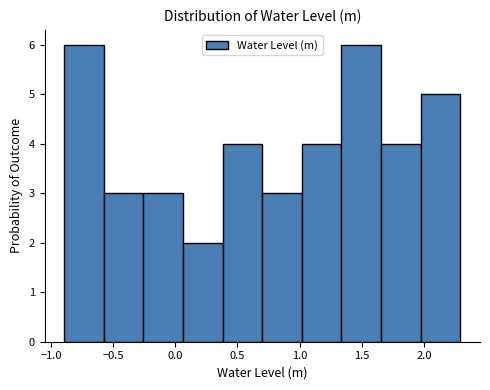

Reading left to right, list every bar in this chart as the range it spans on the x-axis followed by its height. Neither the bar edges nor the heights are printed on the chart, so give them approximately, as read against the axes.

-0.90 to -0.55: 6
-0.55 to -0.25: 3
-0.25 to 0.05: 3
0.05 to 0.40: 2
0.40 to 0.70: 4
0.70 to 1.00: 3
1.00 to 1.35: 4
1.35 to 1.65: 6
1.65 to 1.95: 4
1.95 to 2.30: 5